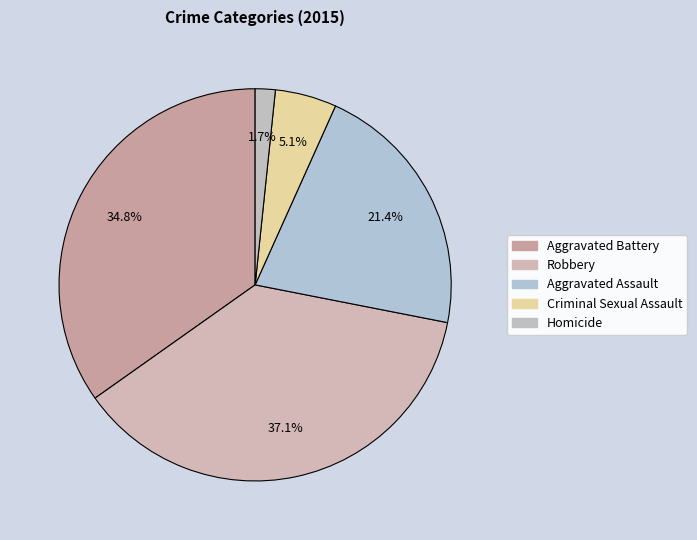

Does any single category account for the majority?

No